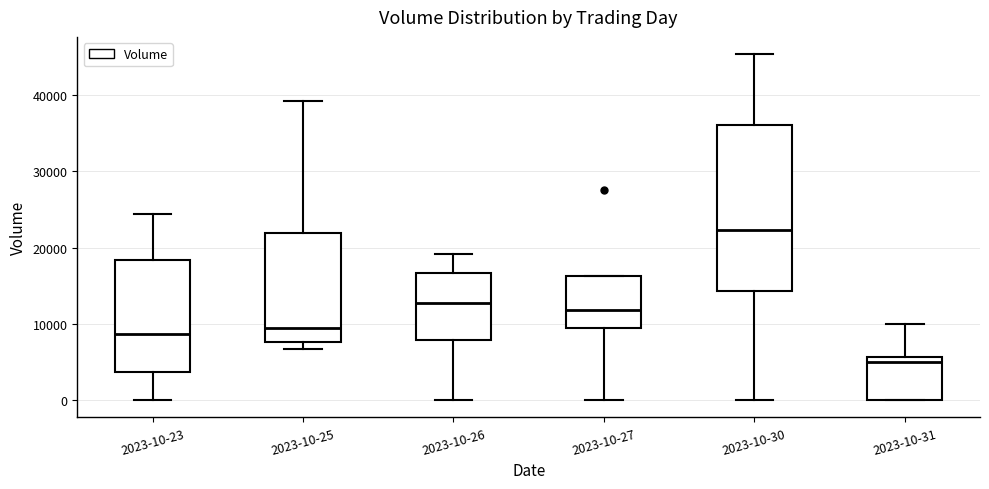

Reading left to right, read every box against the y-axis: the position of its median line, the range the box covers, and the ends of its whiskers. The values are not printed on the chart, so give them approximately, as read against the axis.

2023-10-23: median 9000, box 4000 to 18000, whiskers 0 to 24000
2023-10-25: median 9000, box 8000 to 22000, whiskers 7000 to 39000
2023-10-26: median 13000, box 8000 to 17000, whiskers 0 to 19000
2023-10-27: median 12000, box 9000 to 16000, whiskers 0 to 16000
2023-10-30: median 22000, box 14000 to 36000, whiskers 0 to 45000
2023-10-31: median 5000, box 0 to 6000, whiskers 0 to 10000